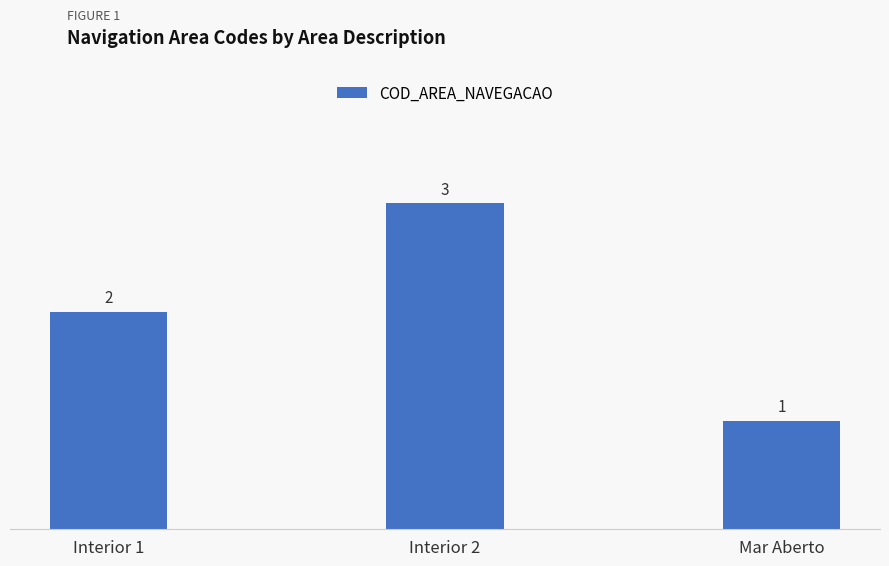

Count the values in the range 1 to 3.

3